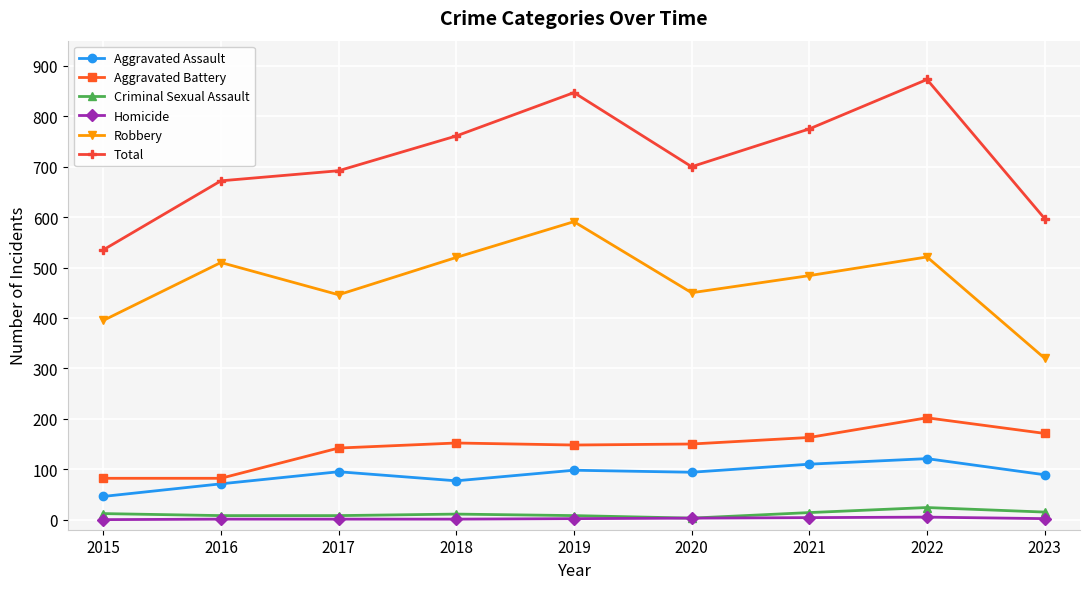

The value of Criminal Sexual Assault at 2015 is 12. True or false?

True